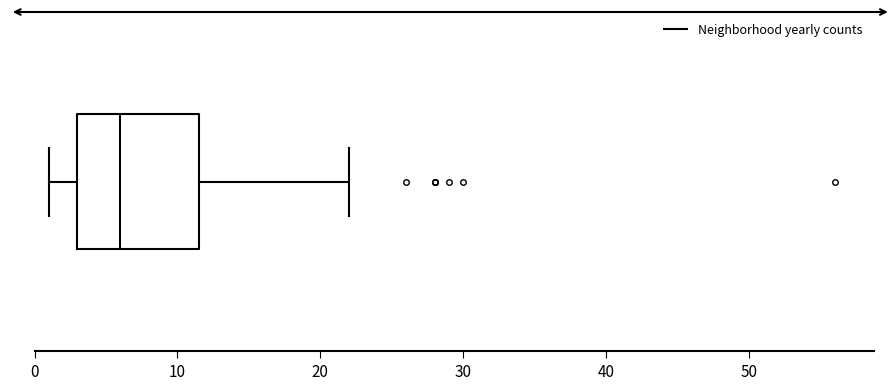

Transcribe this box plot: give where the median line is, the range the box spans, and where the two whiskers end, as read against the x-axis. The values are not printed on the chart, so give them approximately, as read against the axis.

median 6, box 3 to 12, whiskers 1 to 22